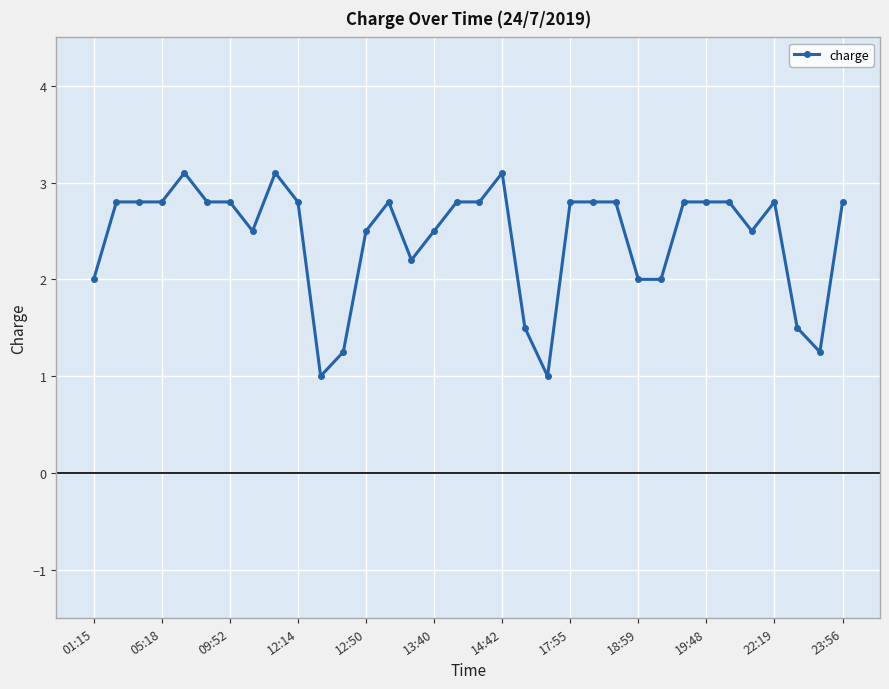

What is the difference between the second highest and second lowest values?

2.1